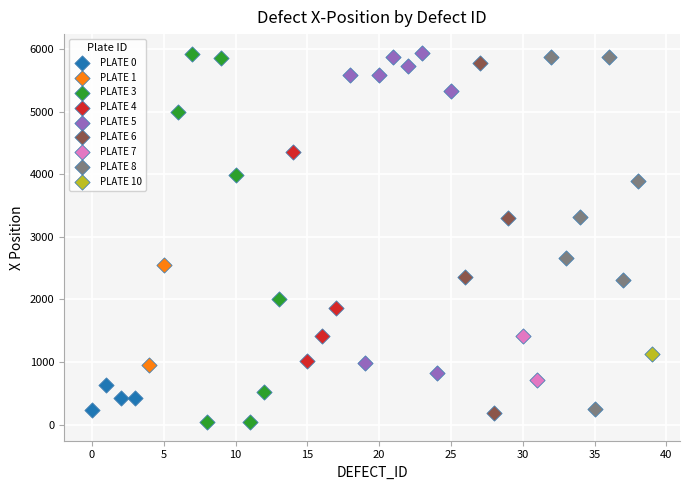

What are all the series names shown in the legend?

PLATE 0, PLATE 1, PLATE 3, PLATE 4, PLATE 5, PLATE 6, PLATE 7, PLATE 8, PLATE 10